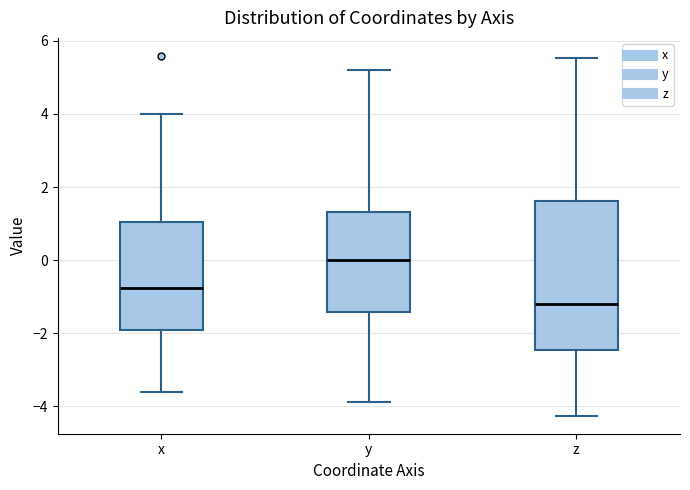

Which box has the highest median line?

y